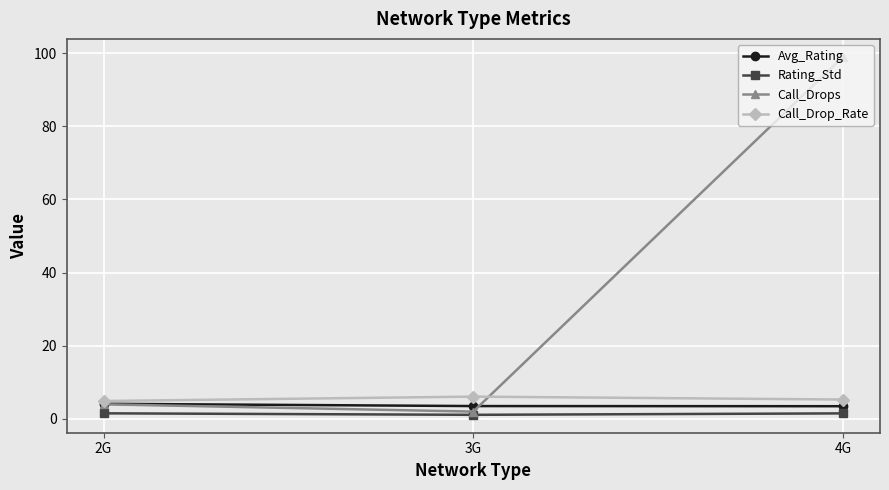

Which label corresponds to the largest value in the chart?

4G